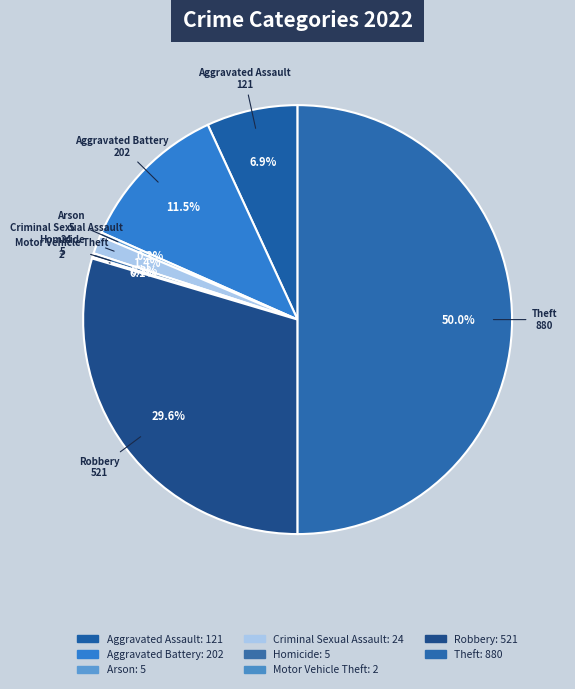

Does Aggravated Assault represent more than half of the total?

No